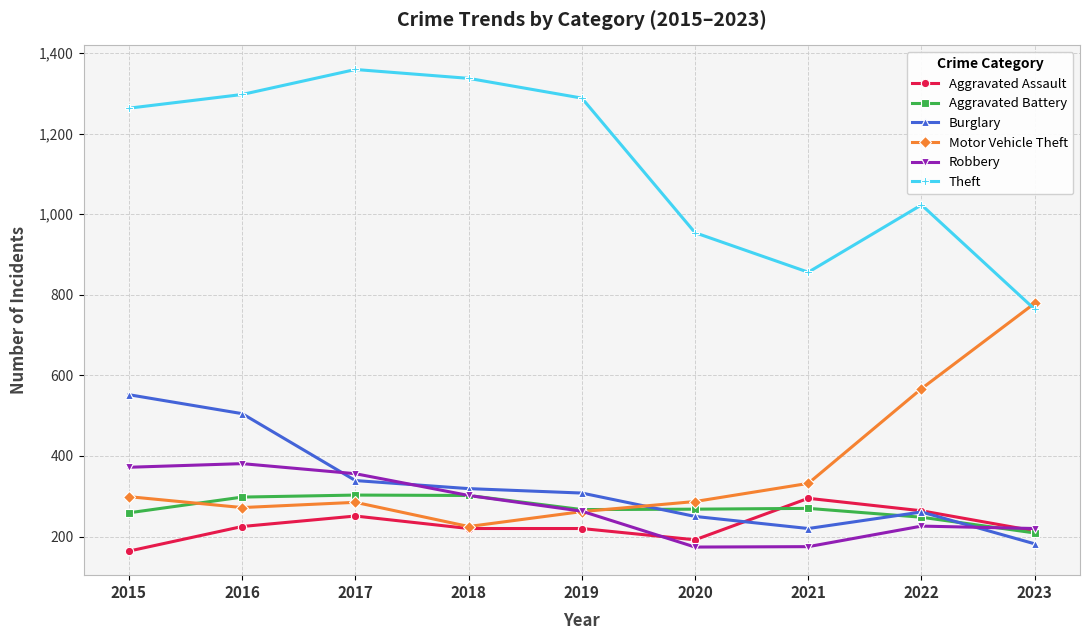

How many data points does each series have?

9